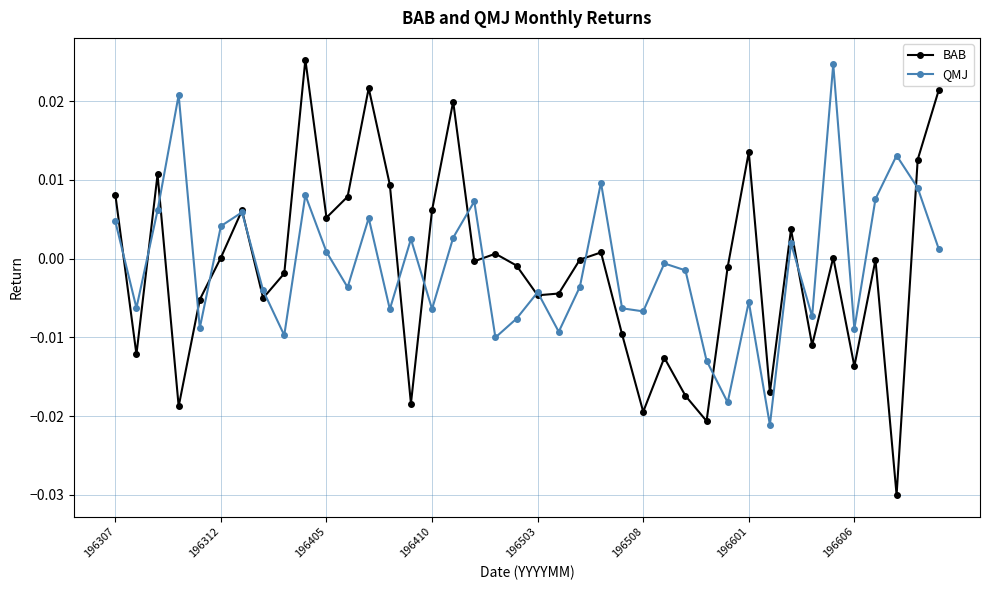

What are all the series names shown in the legend?

BAB, QMJ